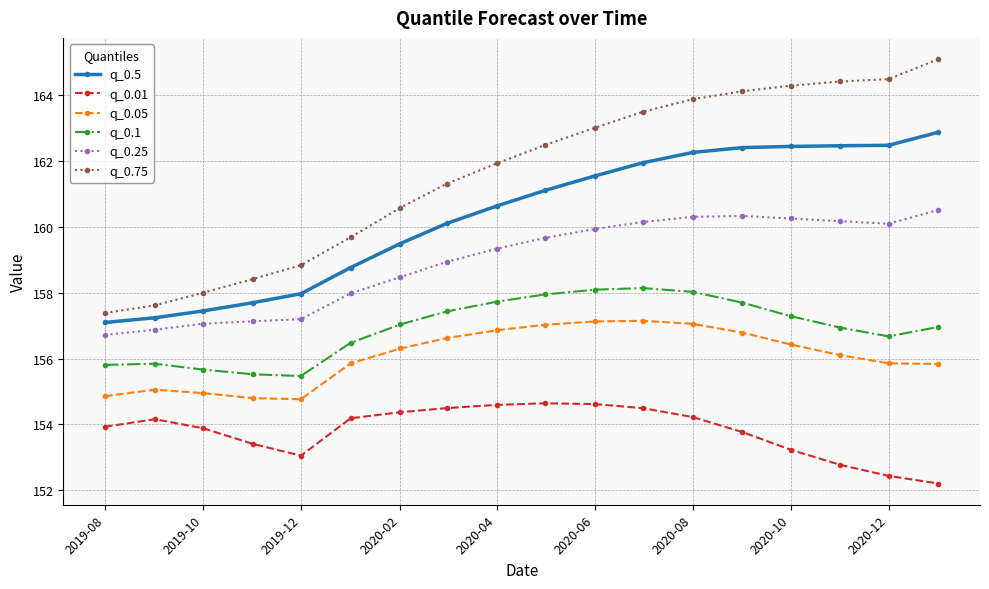

Which series has the largest total across all categories?

q_0.75